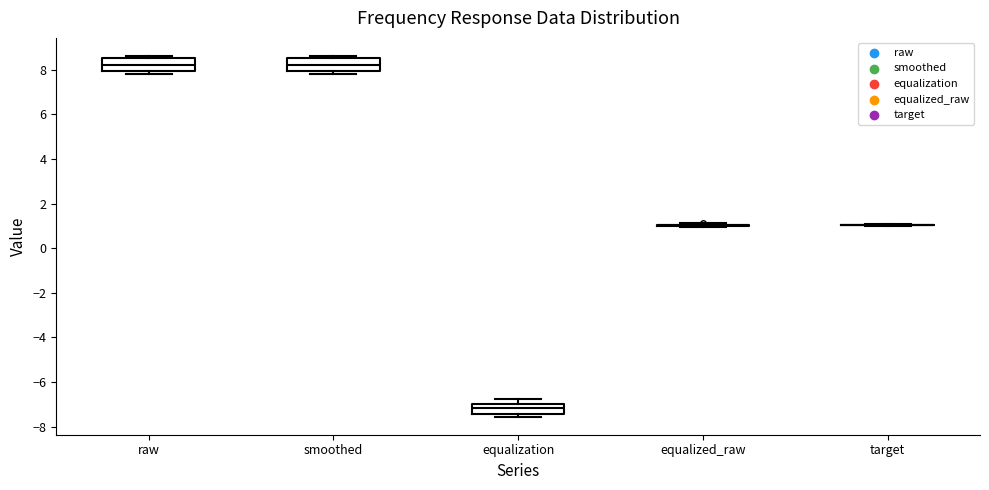

Reading left to right, transcribe this box plot: for each box, give where its median line is, the range the box spans, and where its two whiskers end, as read against the y-axis. The values are not printed on the chart, so give them approximately, as read against the axis.

raw: median 8.2, box 8.0 to 8.6, whiskers 7.8 to 8.6 (just above the box's upper edge)
smoothed: median 8.2, box 8.0 to 8.6, whiskers 7.8 to 8.6 (just above the box's upper edge)
equalization: median -7.2, box -7.4 to -7.0, whiskers -7.6 to -6.8
equalized_raw: box collapsed to a line at 1.0, whiskers 1.0 to 1.2
target: box collapsed to a line at 1.0, whiskers 1.0 to 1.0